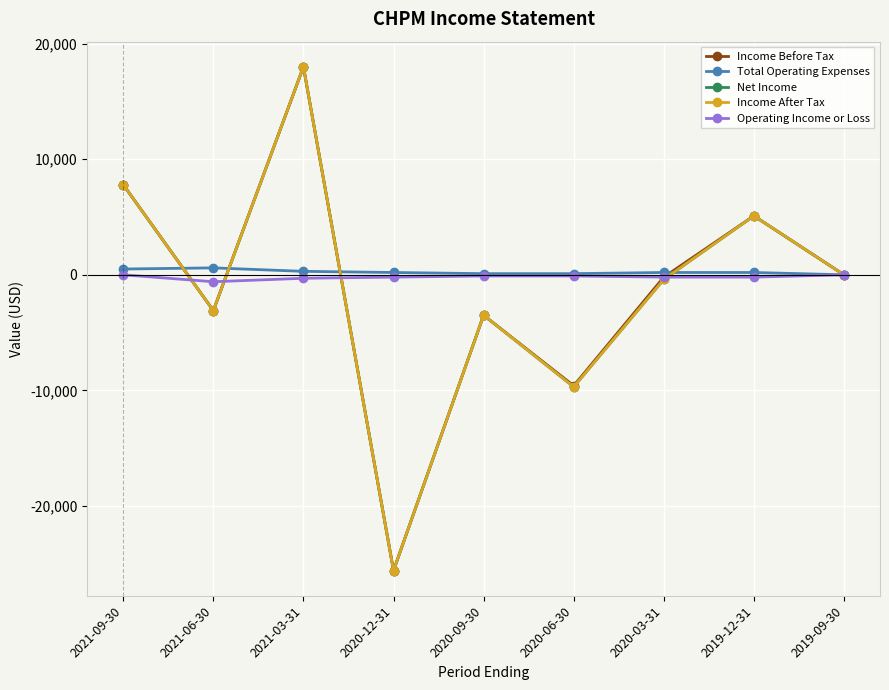

Is this an area chart (filled region under the line)?

No